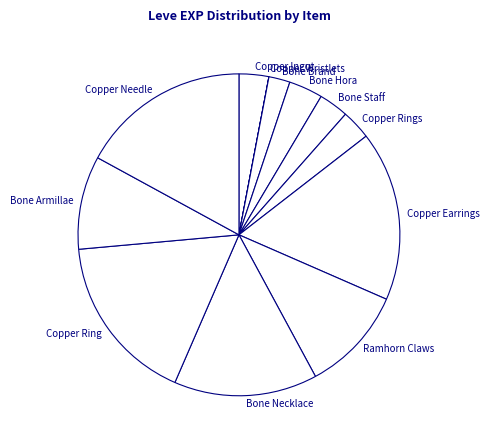

True or false: Copper Needle accounts for 7% of the total.

False